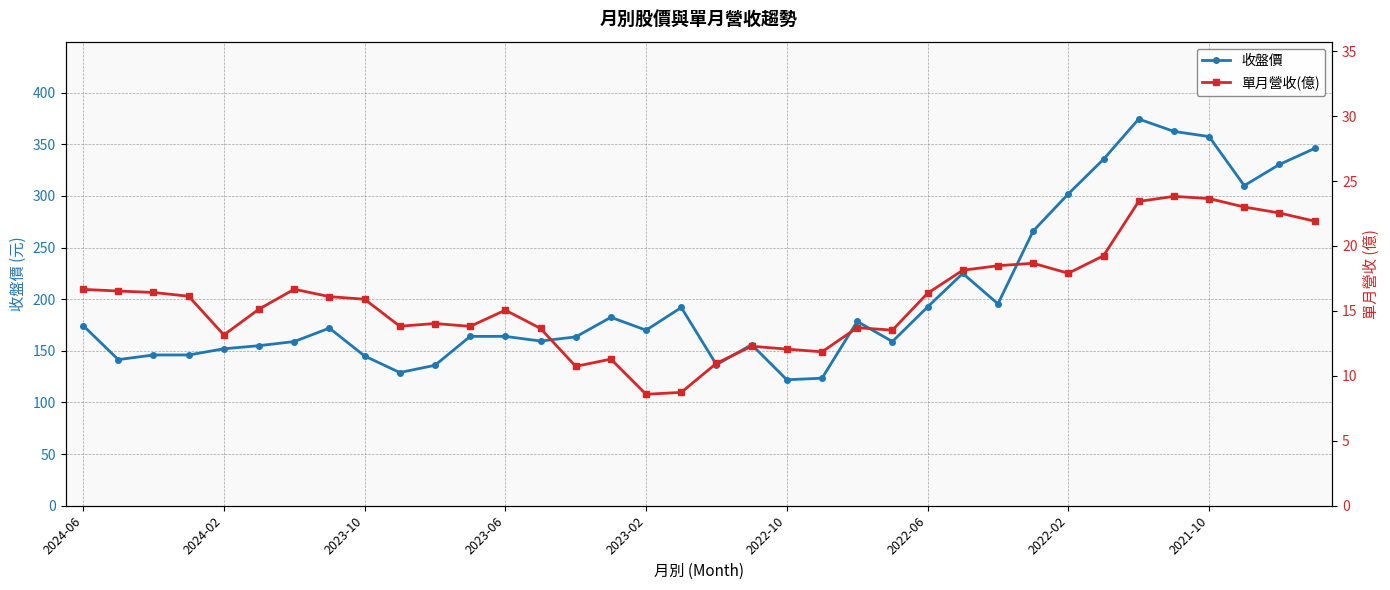

The value of 收盤價 at 2022-10 is 122.0. True or false?

True